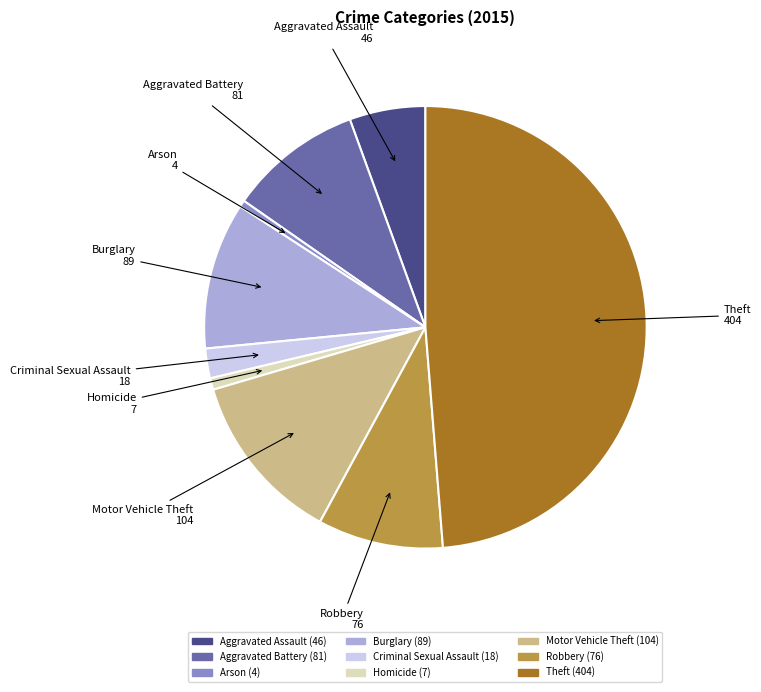

Approximately how many times larger is the value at Aggravated Battery compared to Motor Vehicle Theft?

0.8